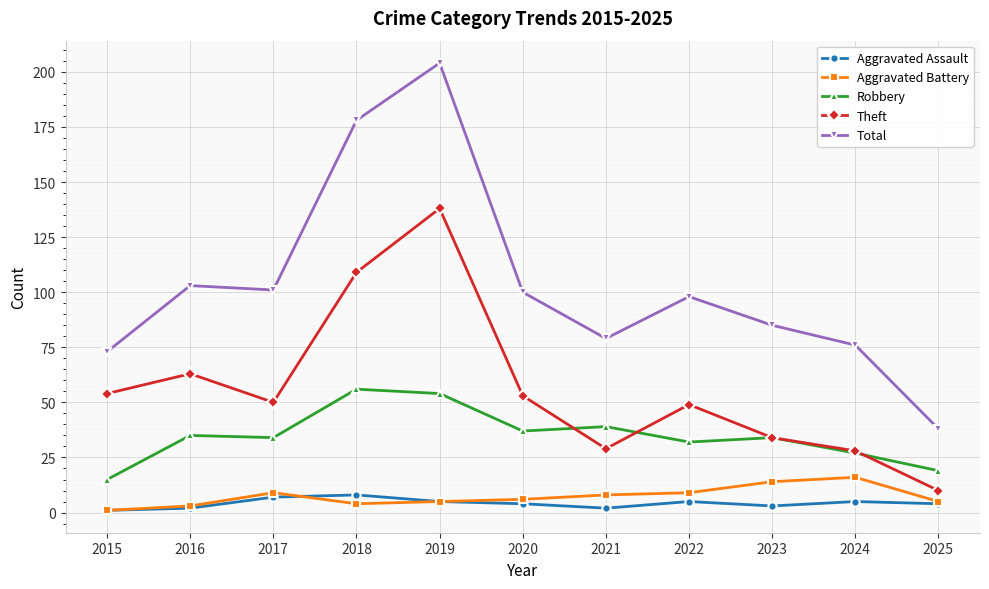

At which label does Robbery first exceed 34?

2016